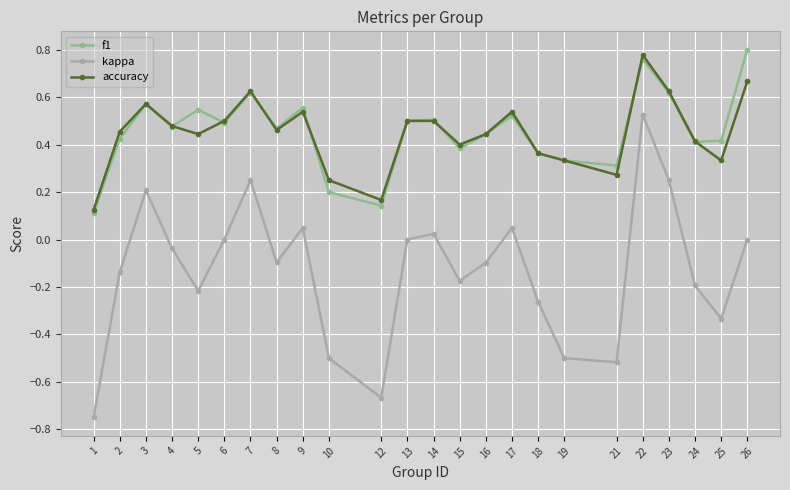

How many distinct data groups are displayed?

3